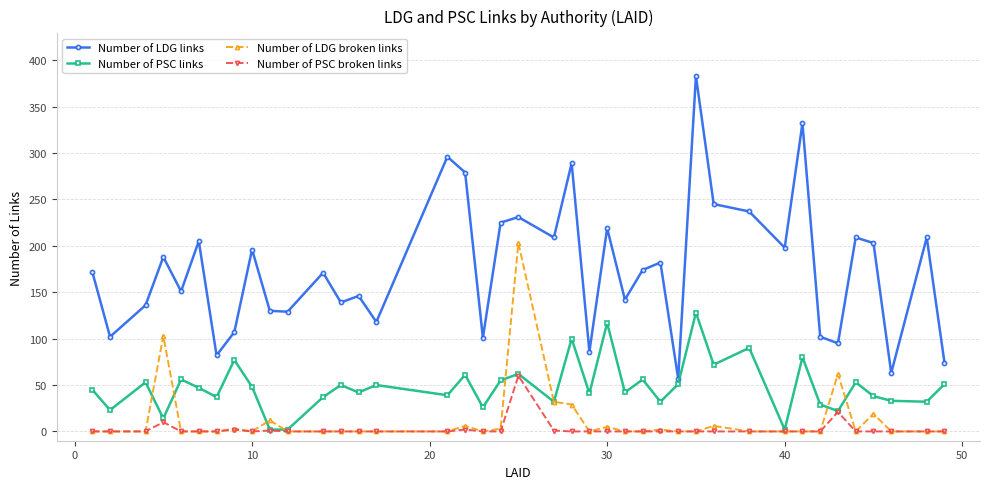

Which series has the largest range (max minus min)?

Number of LDG links